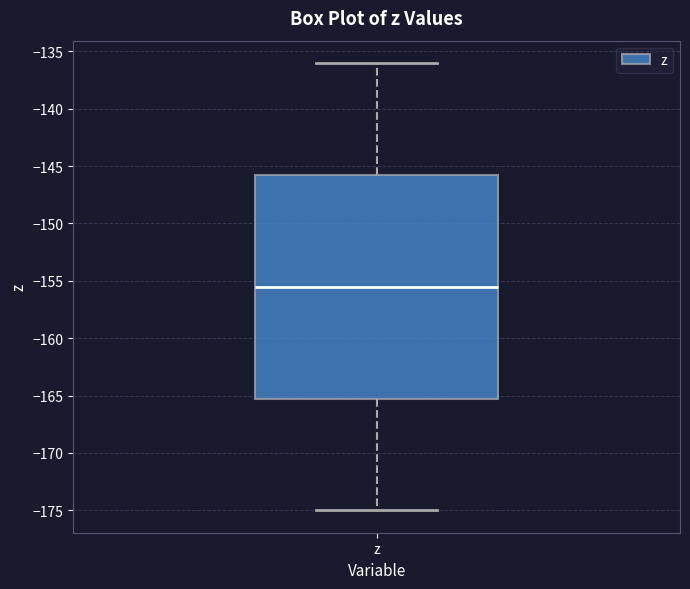

Where does the median line of the box for z sit on the y-axis? The values are not printed on the chart, so give them approximately, as read against the axis.

-155.5